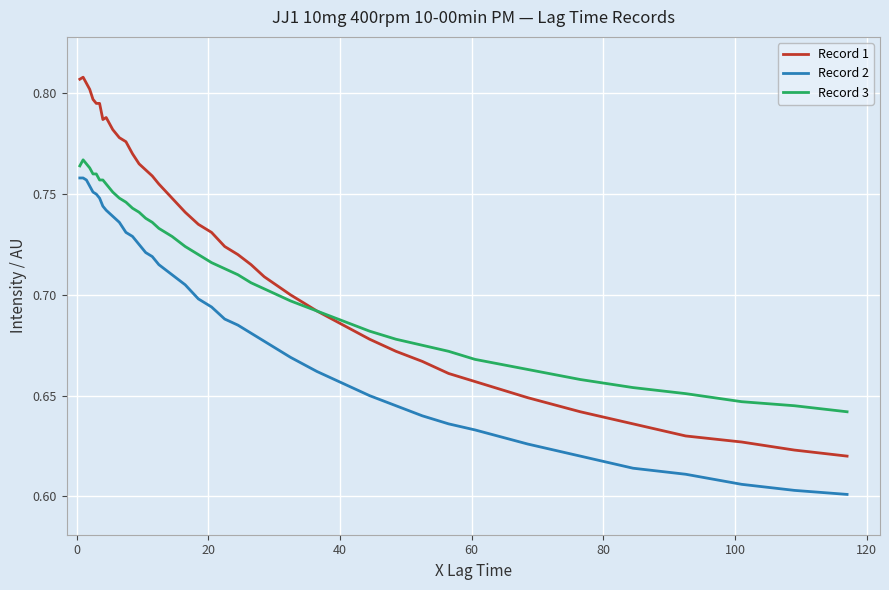

Which series has the largest range (max minus min)?

Record 1